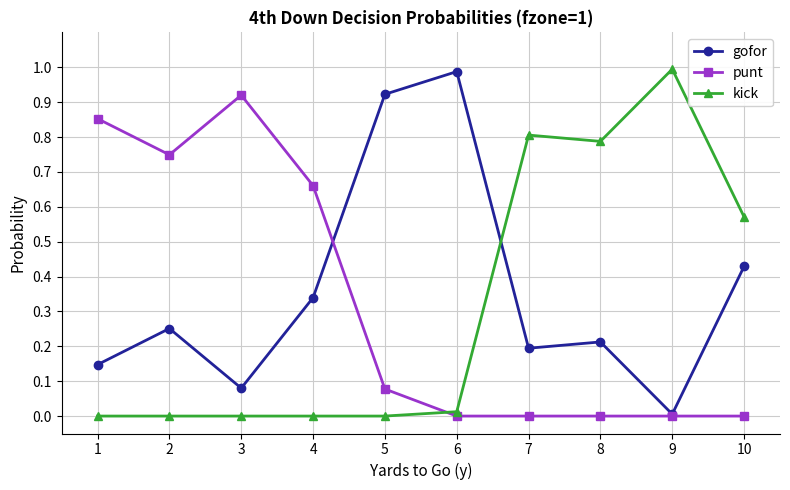

True or false: punt and kick cross at least once.

True